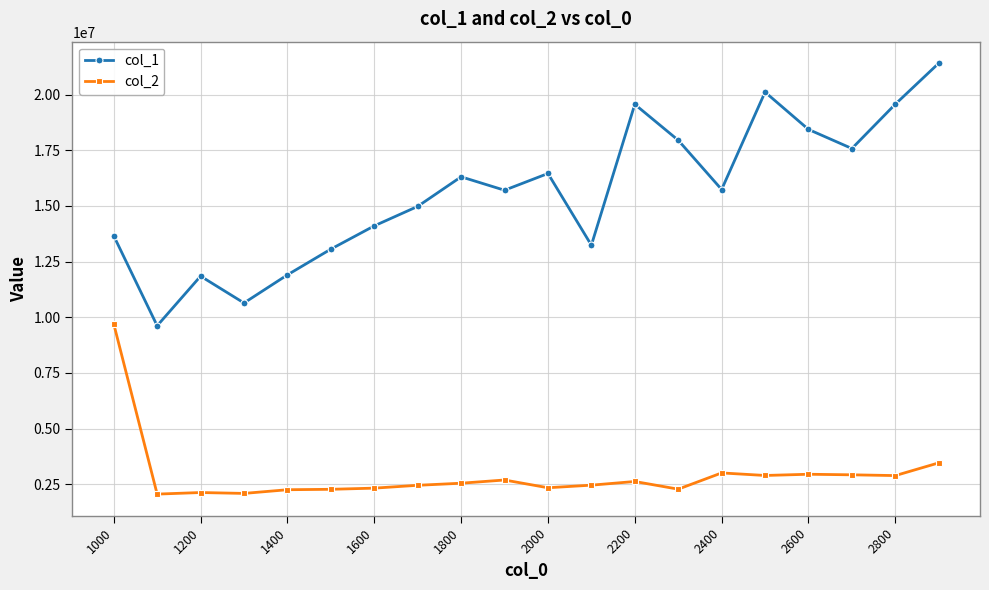

List the series in order of their overall mean, lowest first.

col_2, col_1